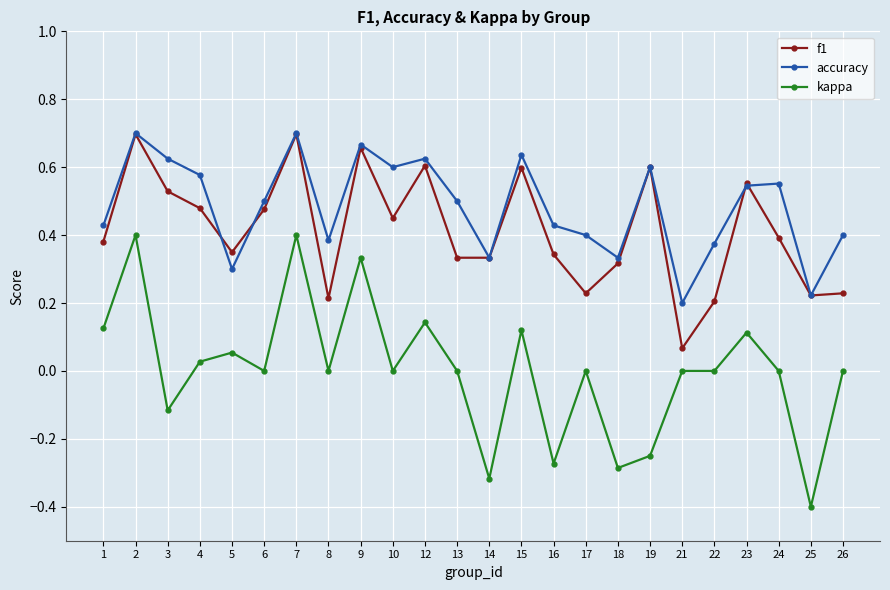

True or false: kappa and accuracy intersect in this chart.

False